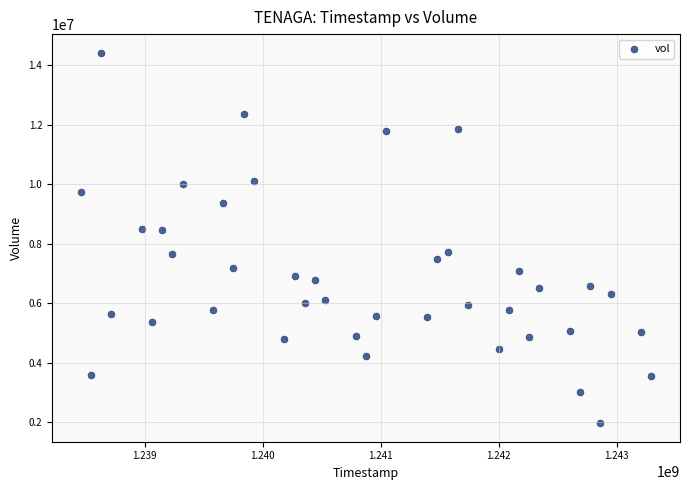

What is the range of Y values (max minus min)?

12448125